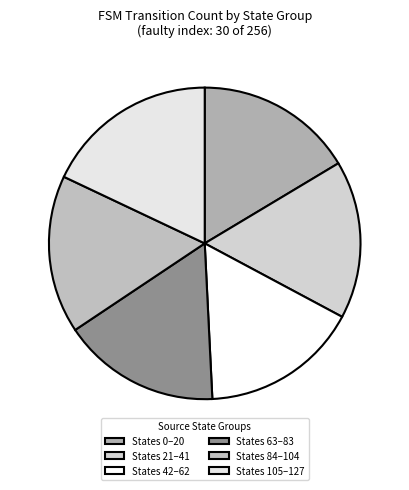

How many slices are in this pie chart?

6